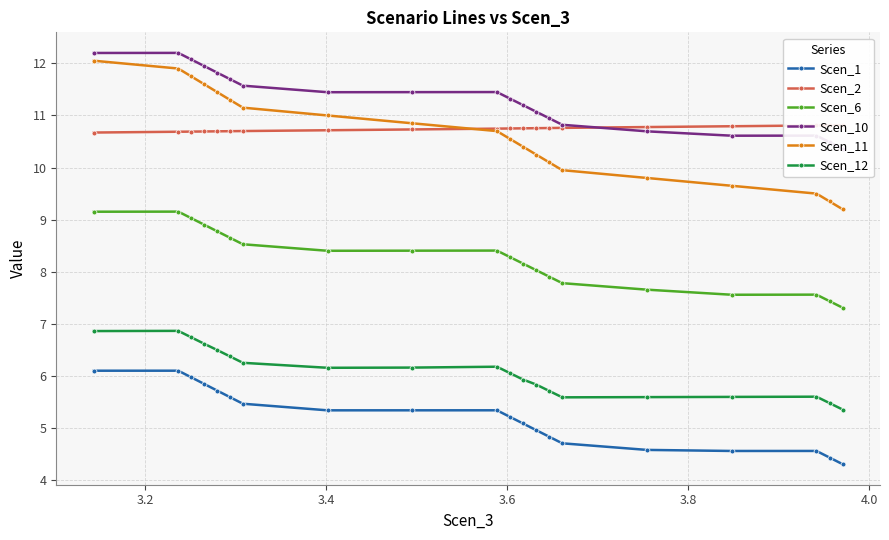

True or false: Scen_1 has more than 0 points higher than both neighbors.

True